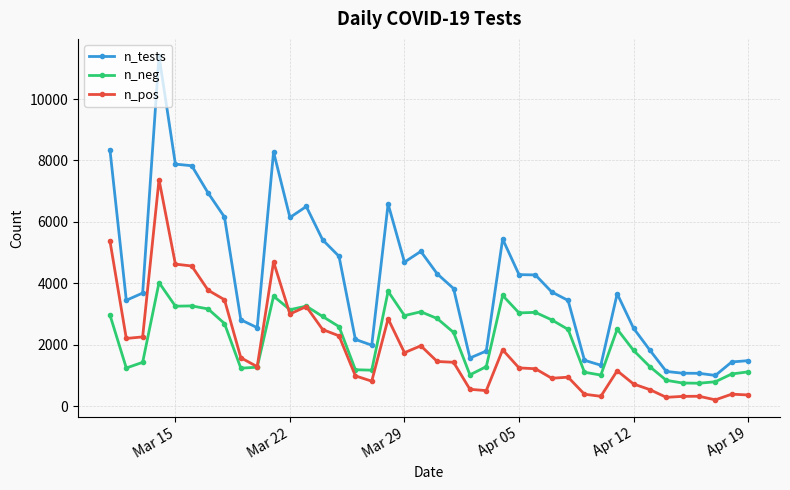

What is the minimum value for n_neg?

747